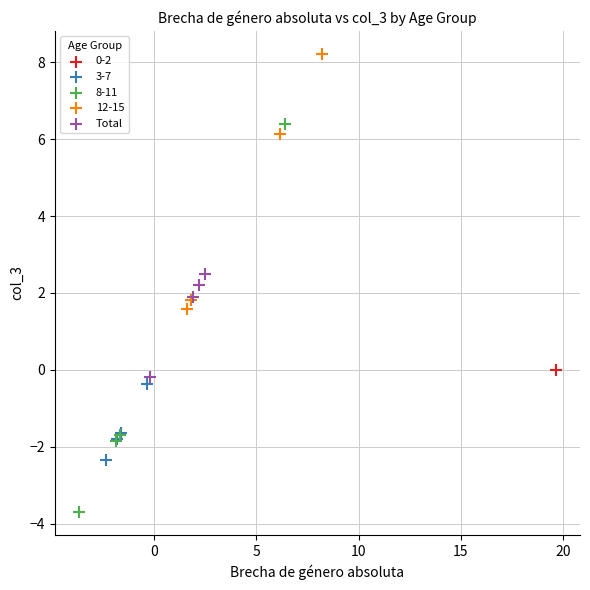

What are all the series names shown in the legend?

0-2, 3-7, 8-11, 12-15, Total